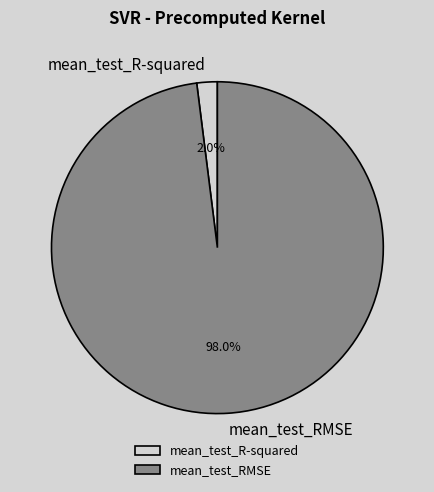

Which slice is the smallest?

mean_test_R-squared